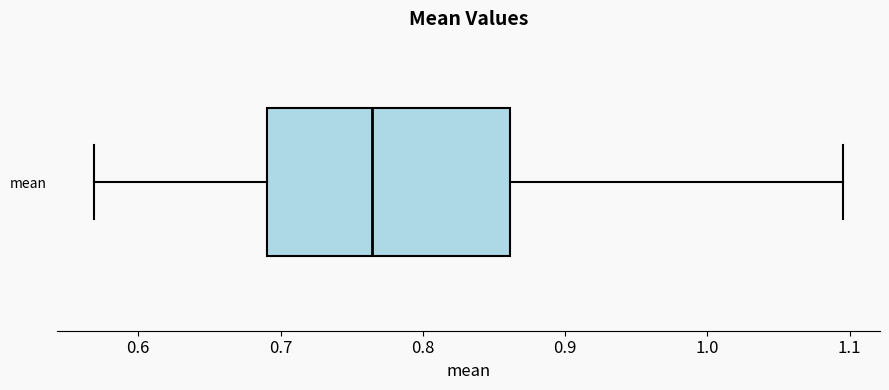

Transcribe this box plot: give where the median line is, the range the box spans, and where the two whiskers end, as read against the x-axis. The values are not printed on the chart, so give them approximately, as read against the axis.

median 0.76, box 0.69 to 0.86, whiskers 0.57 to 1.10